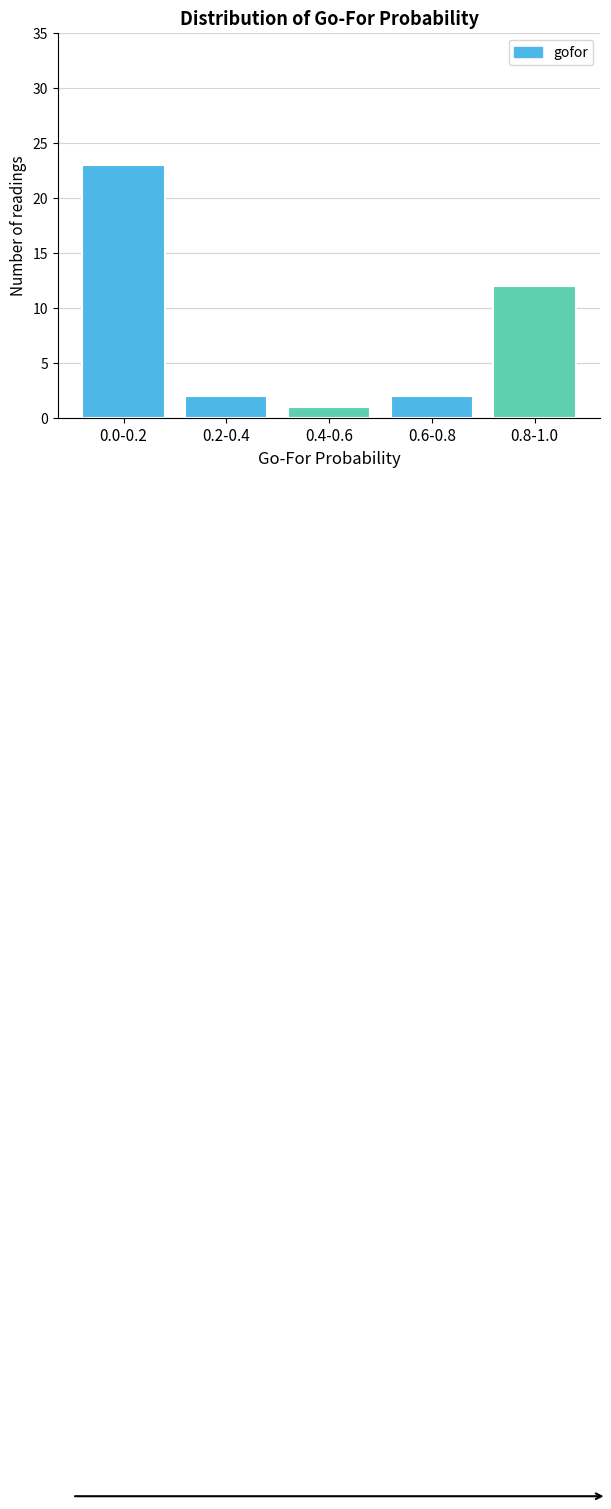

Reading left to right, extract all data points from this chart.

23	2	1	2	12